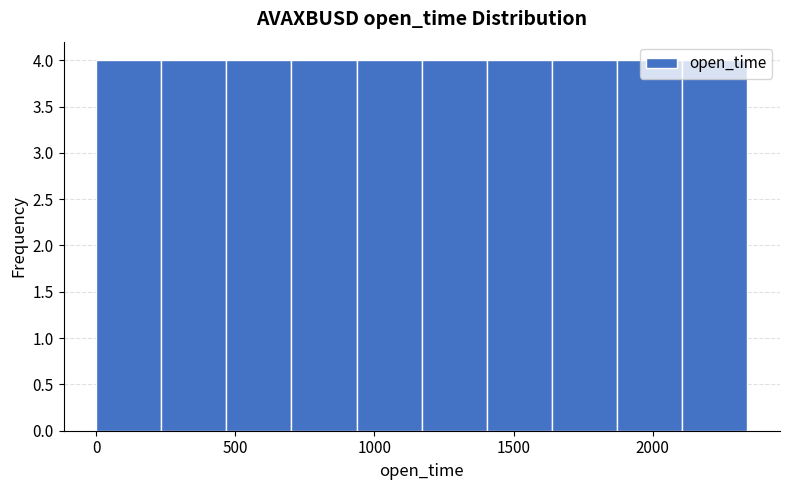

Reading left to right, transcribe this chart: for each bar, give the range it covers on the x-axis and its height. Neither the bar edges nor the heights are printed on the chart, so give them approximately, as read against the axes.

0 to 250: 4
250 to 450: 4
450 to 700: 4
700 to 950: 4
950 to 1150: 4
1150 to 1400: 4
1400 to 1650: 4
1650 to 1850: 4
1850 to 2100: 4
2100 to 2350: 4